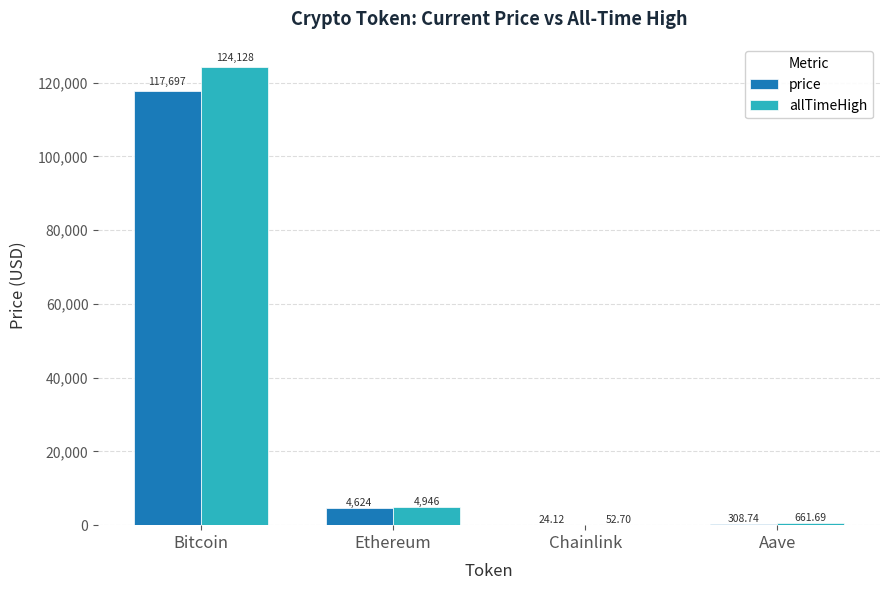

At which label is allTimeHigh closest to 62090?

Ethereum